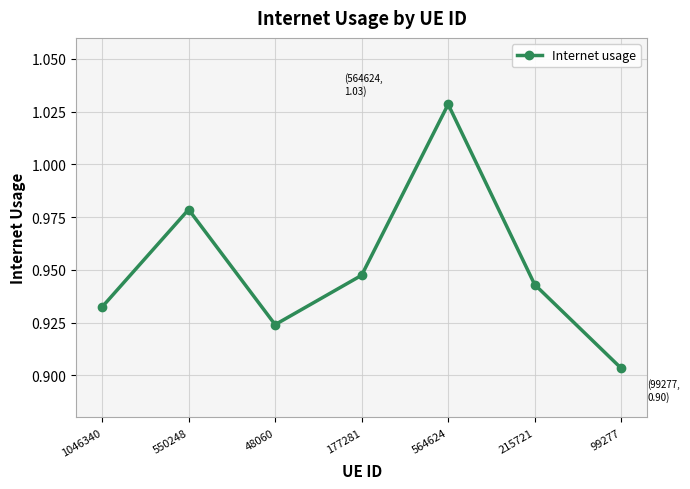

What position from the right is 177281?

4